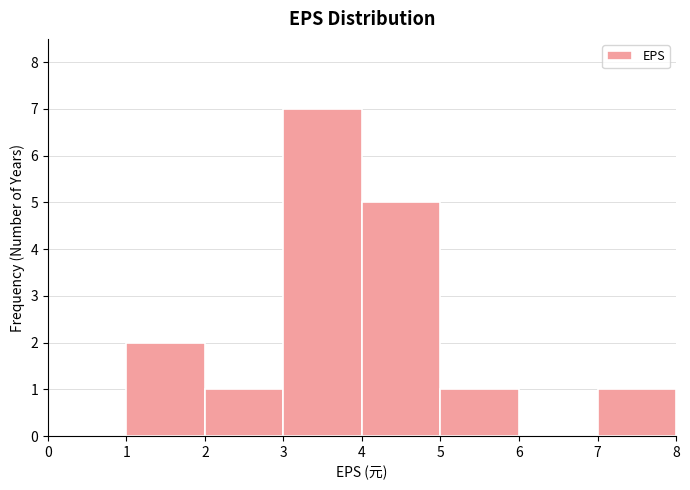

What is the height of the bar covering 5 to 6 on the x-axis? The values are not printed on the chart, so give them approximately, as read against the axis.

1